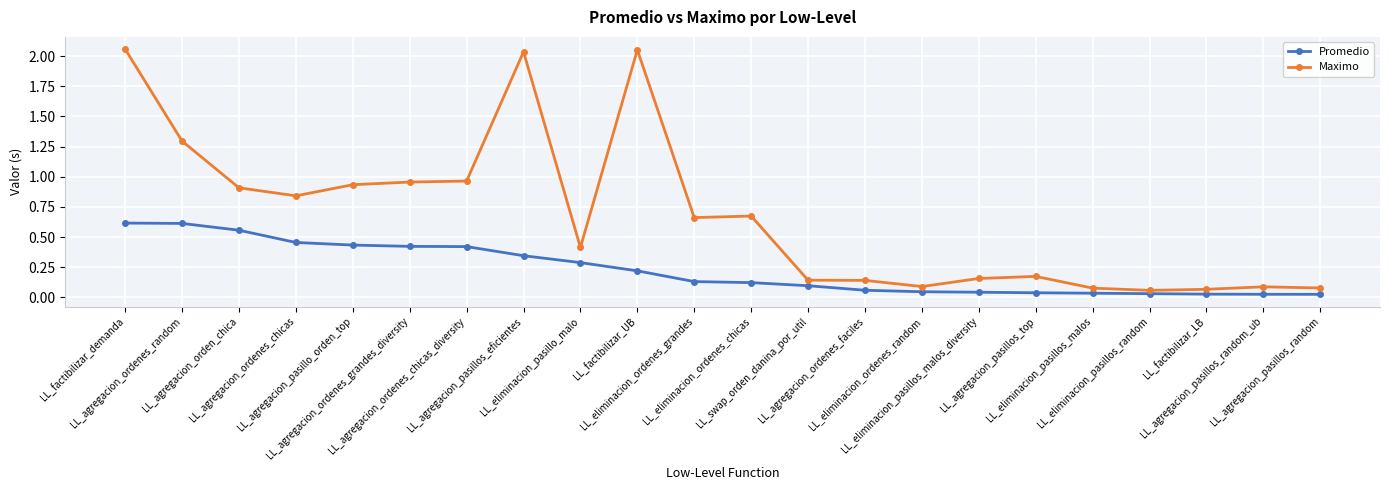

List the series in order of their overall mean, lowest first.

Promedio, Maximo